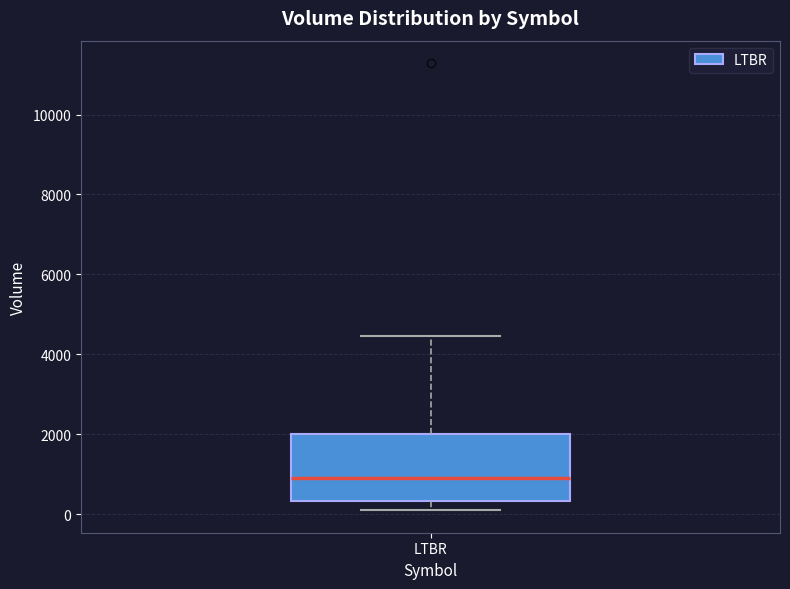

Where does the median line of the box for LTBR sit on the y-axis? The values are not printed on the chart, so give them approximately, as read against the axis.

1000